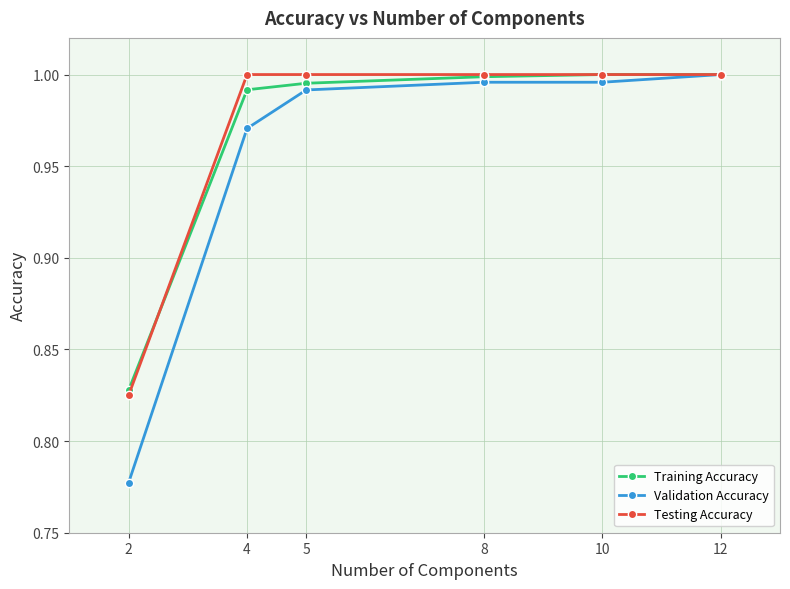

Is the value of Testing Accuracy at 5 greater than the value of Training Accuracy at 2?

Yes